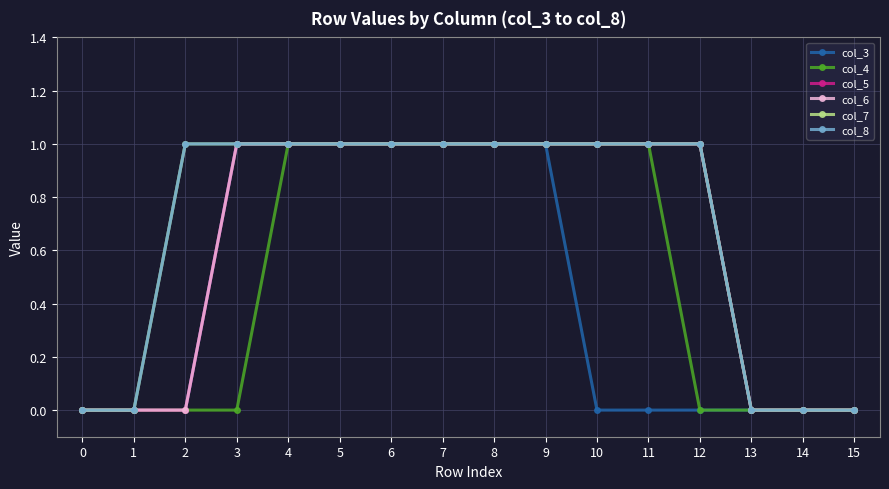

Does the chart have visible grid lines?

Yes